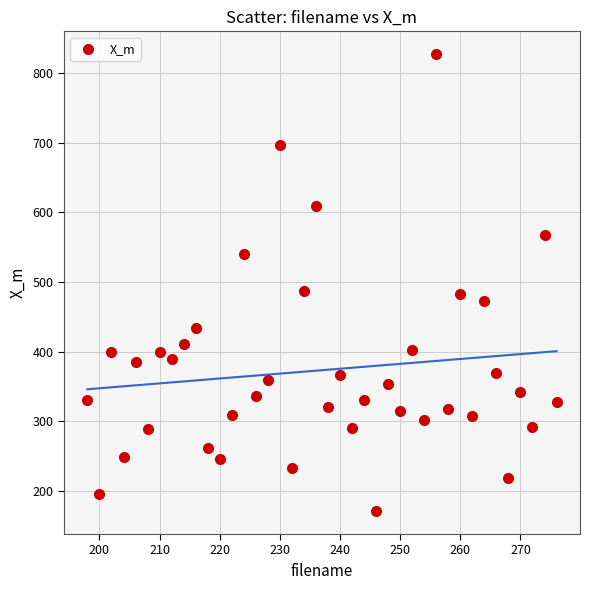

What is the range of Y values (max minus min)?

656.0